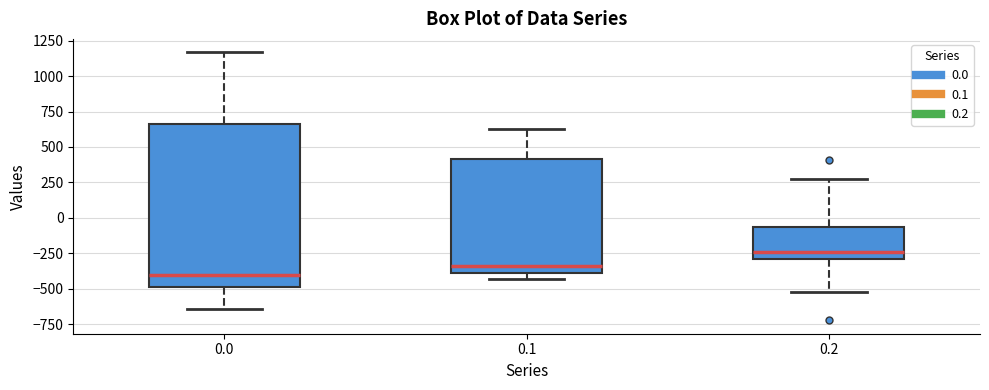

Reading left to right, read every box against the y-axis: the position of its median line, the range the box covers, and the ends of its whiskers. The values are not printed on the chart, so give them approximately, as read against the axis.

0.0: median -400, box -500 to 650, whiskers -650 to 1150
0.1: median -350, box -400 to 400, whiskers -450 to 650
0.2: median -250, box -300 to -50, whiskers -500 to 250